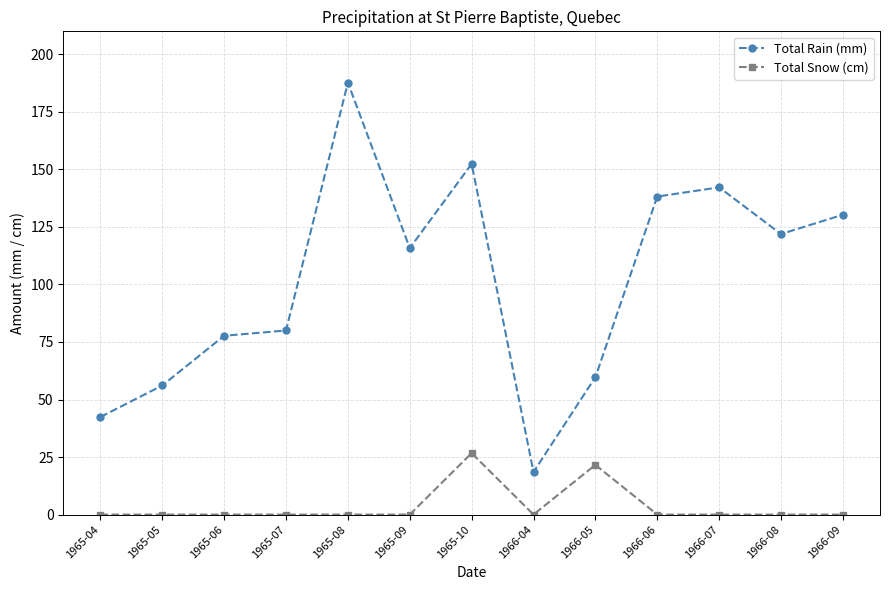

Between 1965-05 and 1965-09, which series saw the biggest shift?

Total Rain (mm)